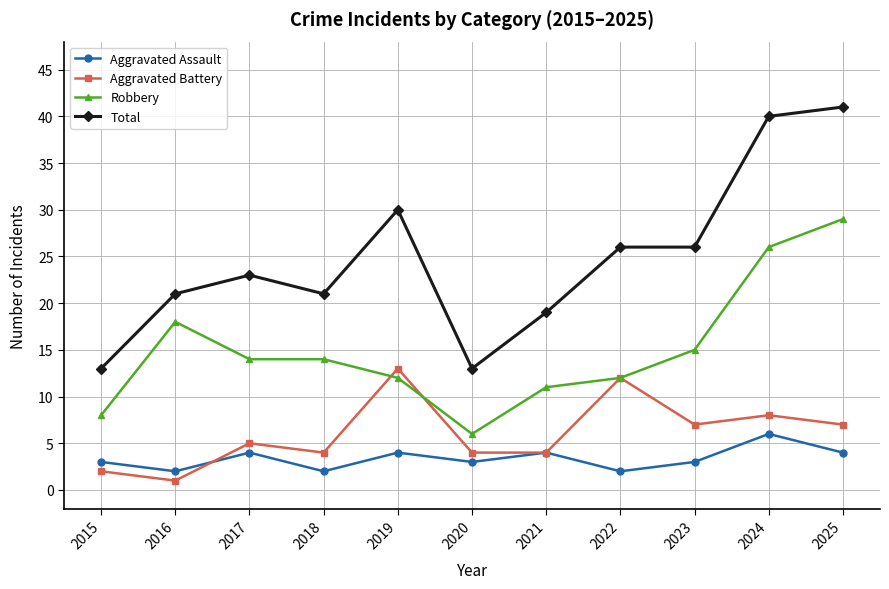

Which series has the widest spread of values?

Total